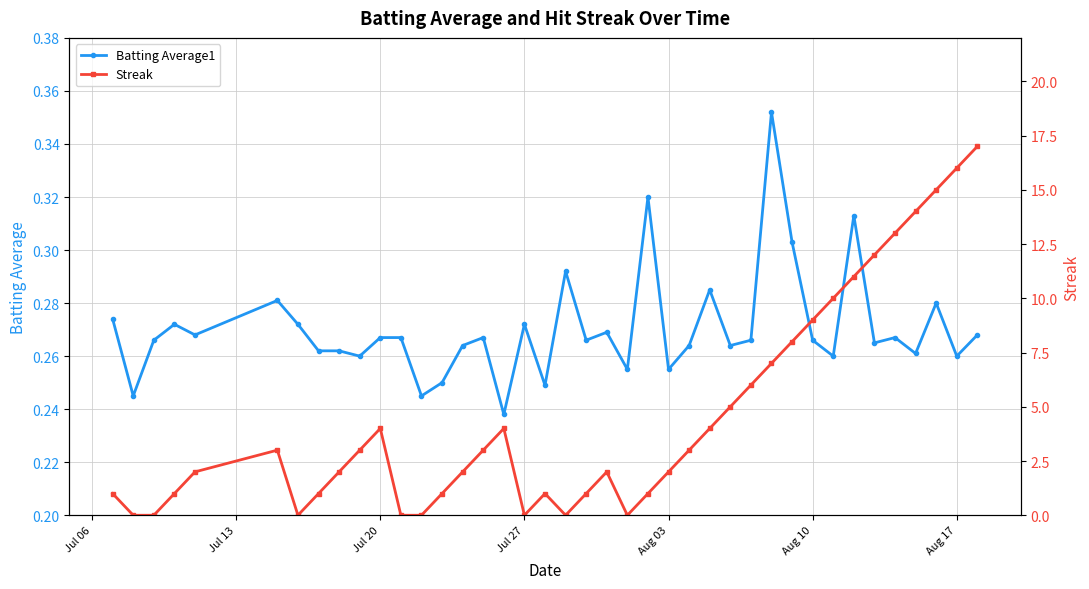

At how many categories does at least one series exceed 3?

16